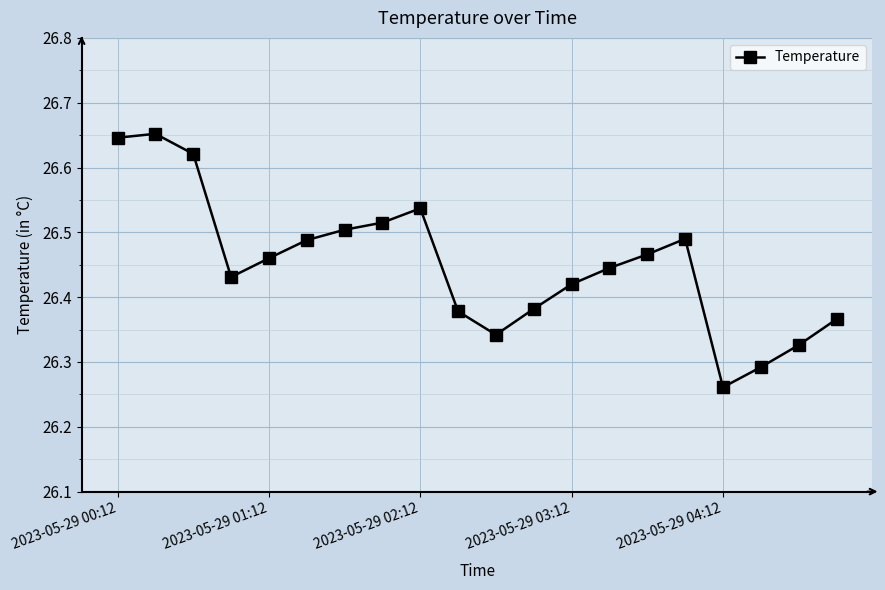

How many values are between 26 and 27?

20